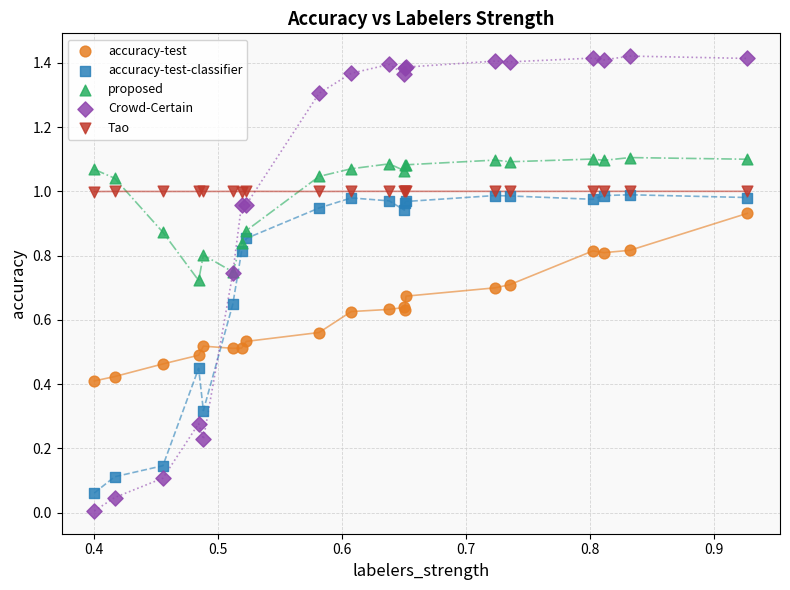

Which series contains the highest Y value?

Crowd-Certain